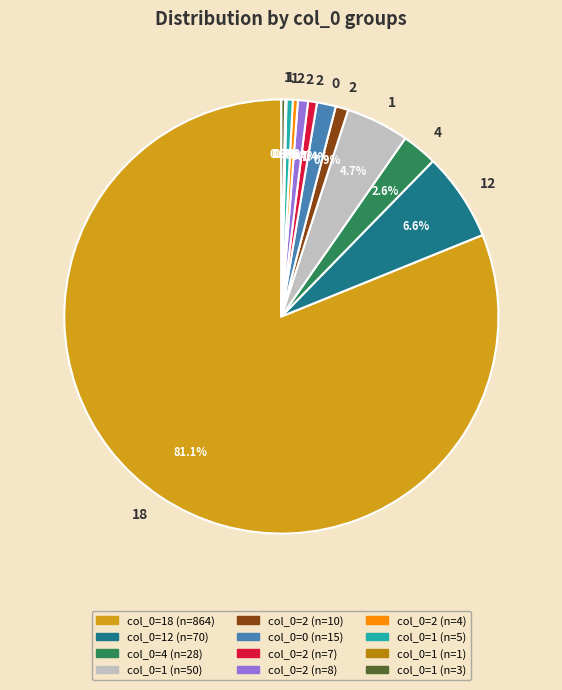

Does any single category account for the majority?

Yes